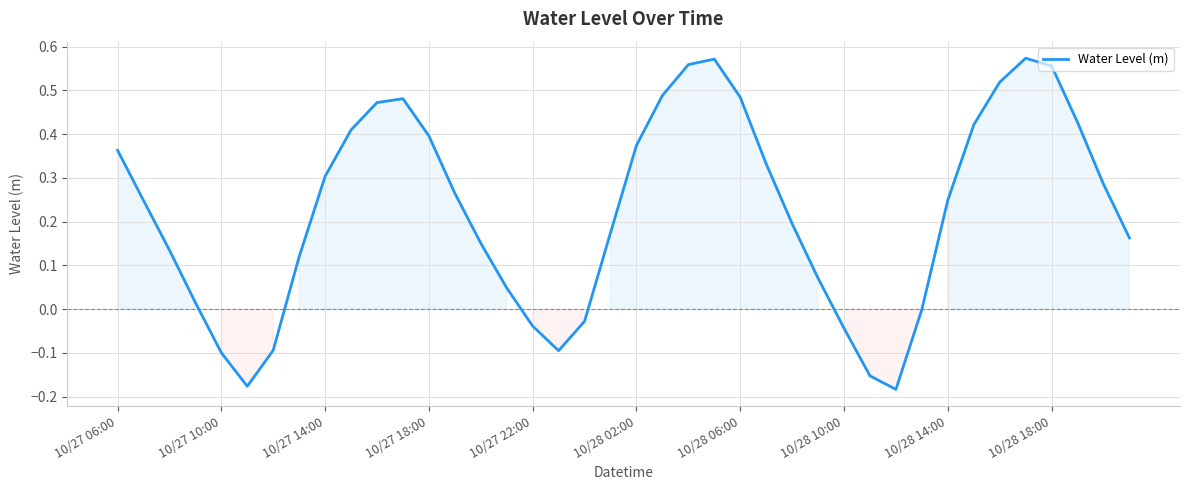

What is the difference between the maximum and minimum values?

0.8